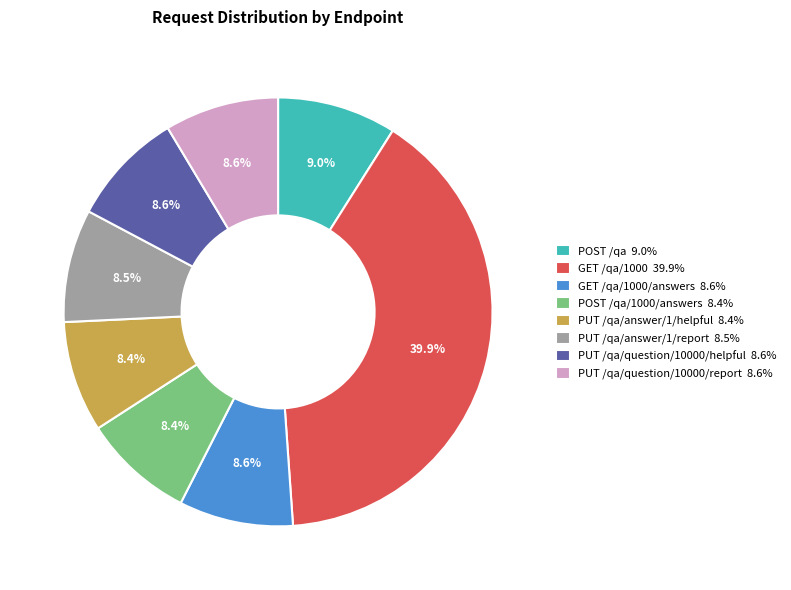

Is POST /qa/1000/answers 8.4% the majority of the pie?

No